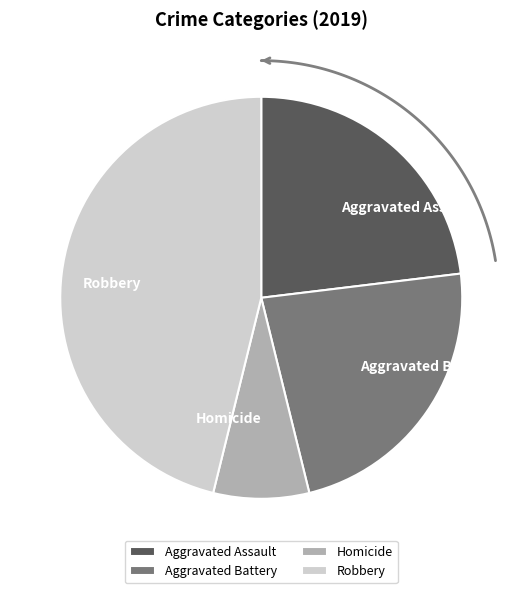

Does Criminal Sexual Assault account for over 50% of the chart?

No